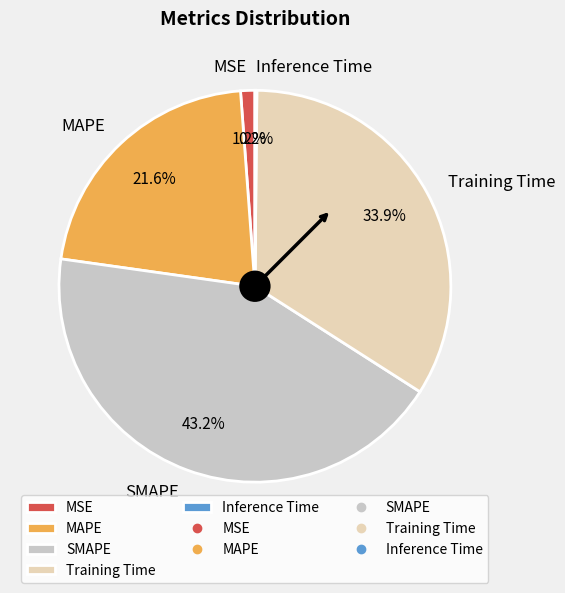

Do MSE and MAPE together represent more than half of the pie?

No